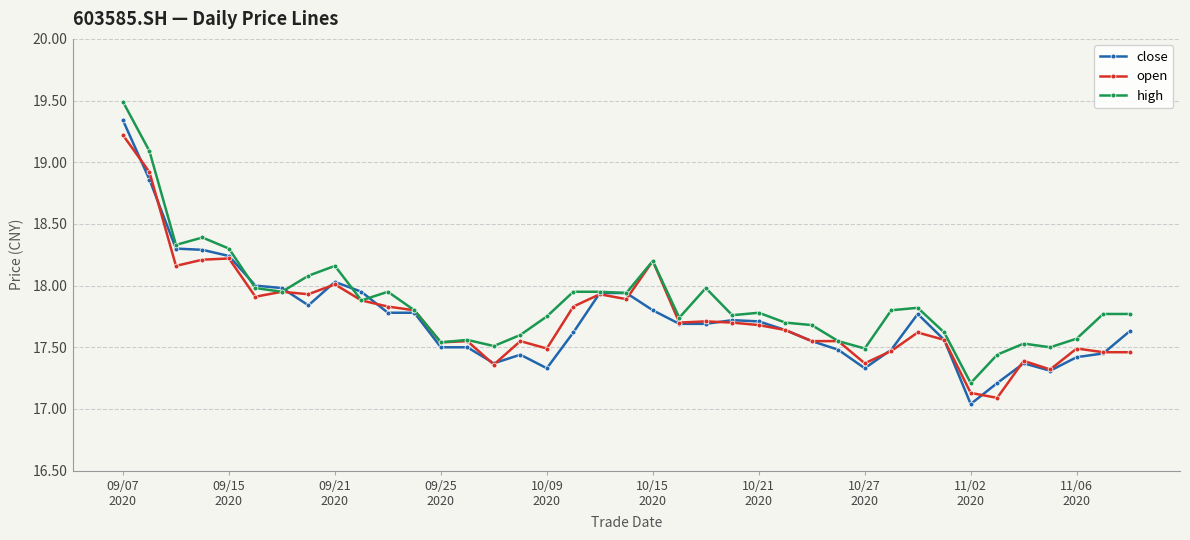

List the series in order of their peak value, lowest first.

open, close, high